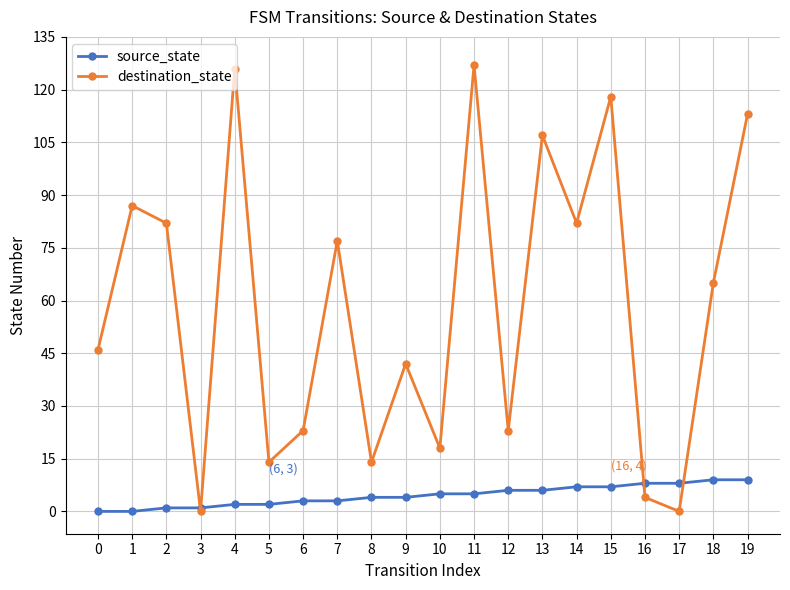

Reading left to right, what are all the values shown in this chart?

source_state: 0=0	1=0	2=1	3=1	4=2	5=2	6=3	7=3	8=4	9=4	10=5	11=5	12=6	13=6	14=7	15=7	16=8	17=8	18=9	19=9
destination_state: 0=46	1=87	2=82	3=0	4=126	5=14	6=23	7=77	8=14	9=42	10=18	11=127	12=23	13=107	14=82	15=118	16=4	17=0	18=65	19=113